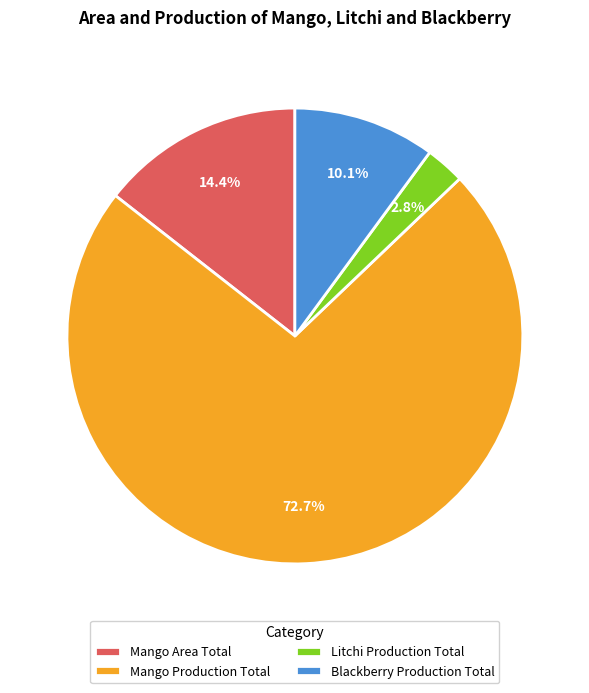

What is the total percentage of Mango Area Total and Mango Production Total?

87.1%